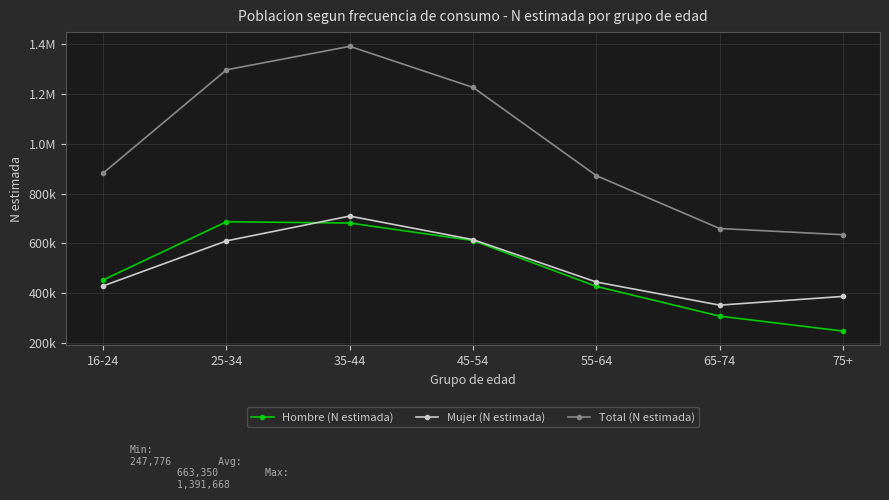

At how many categories does at least one series exceed 308174?

7